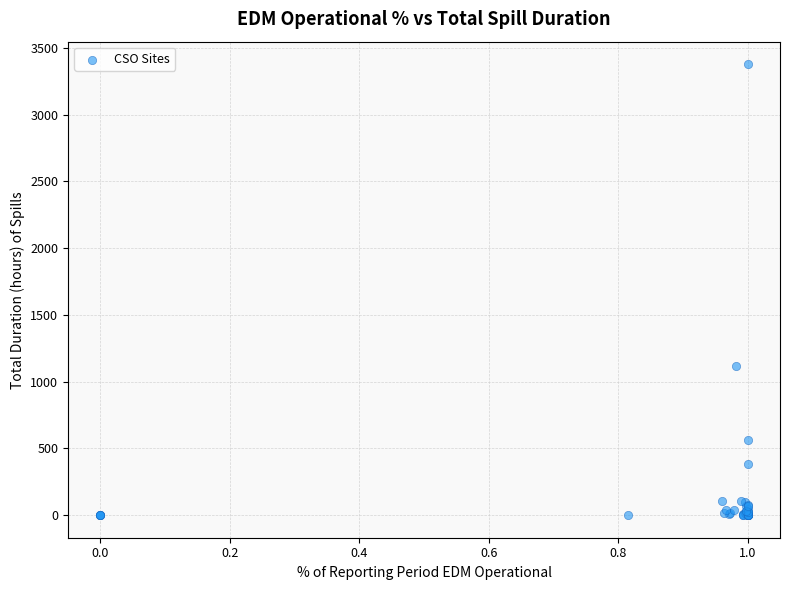

What Y value in the scatter plot is closest to 1689?

1115.7